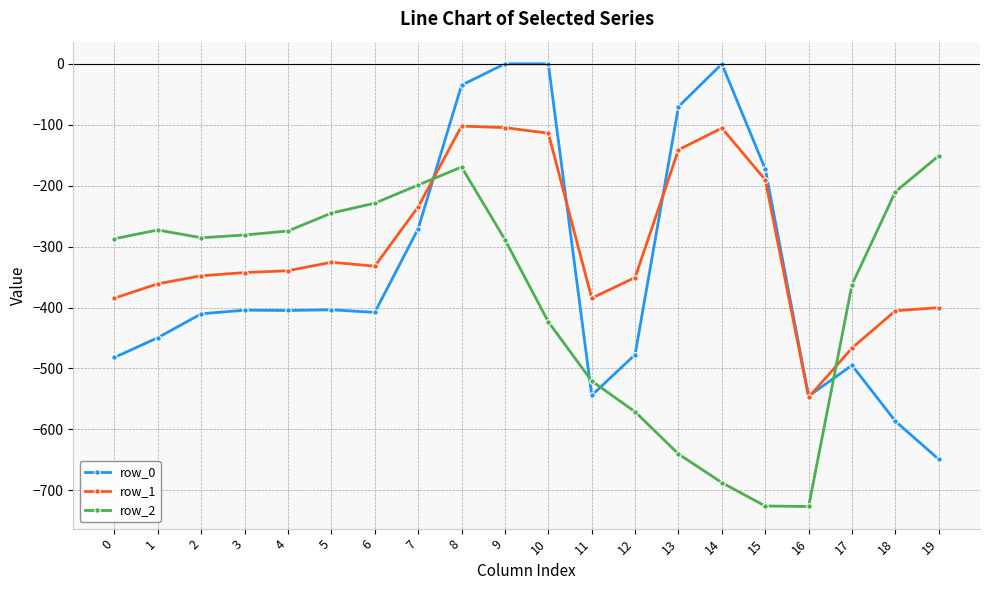

Is the value of row_0 at 19 greater than the value of row_2 at 18?

No